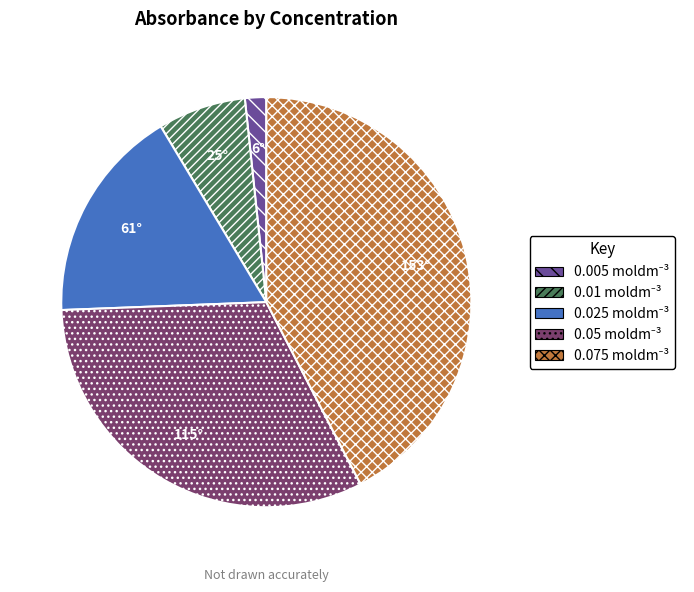

Rank the categories by value from highest to lowest.

0.075, 0.05, 0.025, 0.01, 0.005